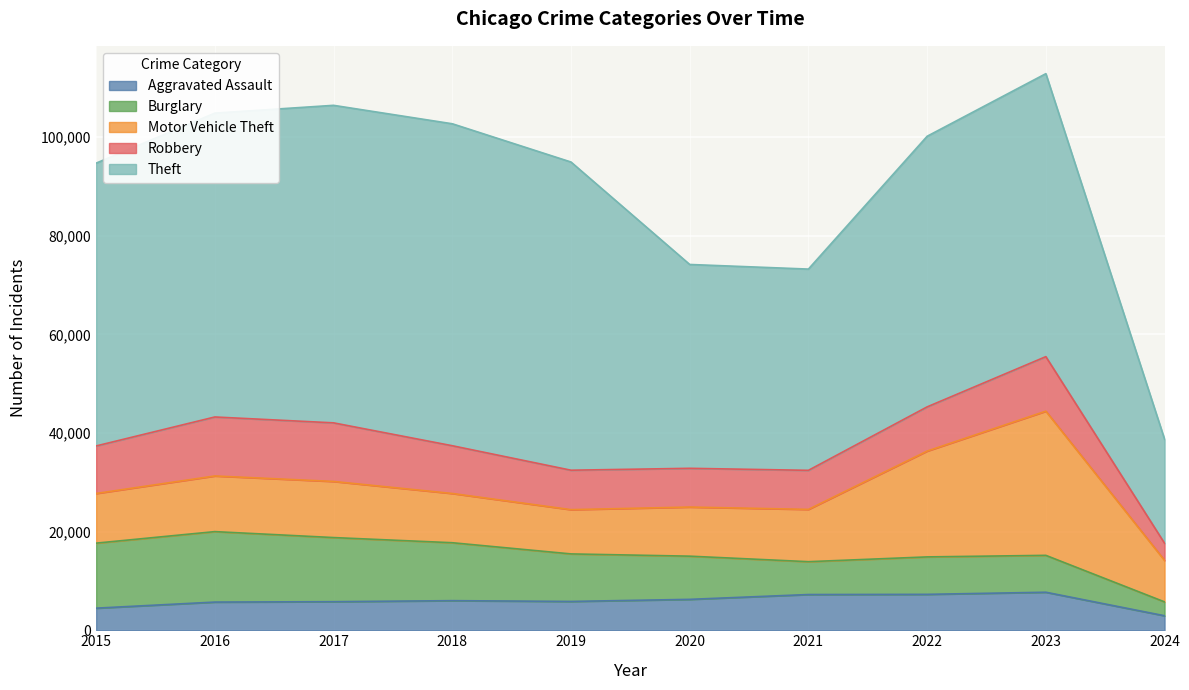

Reading left to right, what are all the values shown in this chart?

Aggravated Assault: 4480	5712	5793	6001	5841	6264	7242	7280	7708	2939
Burglary: 13184	14289	13001	11747	9638	8758	6662	7592	7480	2811
Motor Vehicle Theft: 10068	11285	11380	9985	8977	9959	10602	21459	29236	8411
Robbery: 9638	11960	11880	9681	7995	7855	7920	8962	11059	3479
Theft: 57350	61623	64386	65288	62494	41334	40809	54875	57379	21093